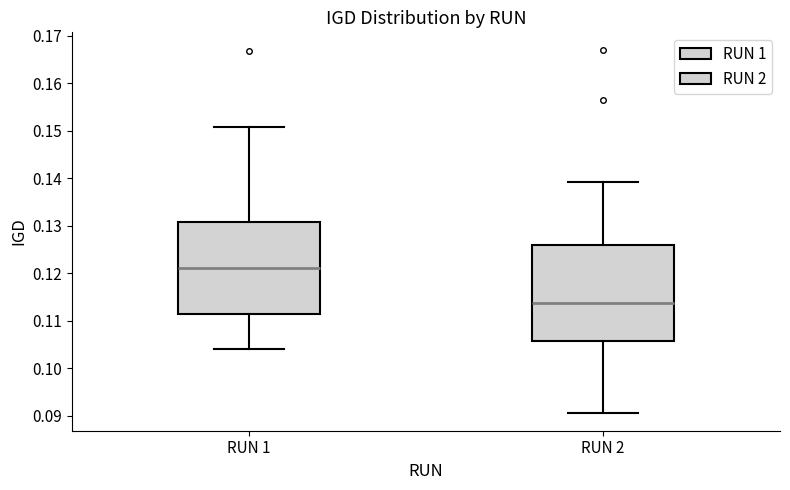

Which box has the highest median line?

RUN 1